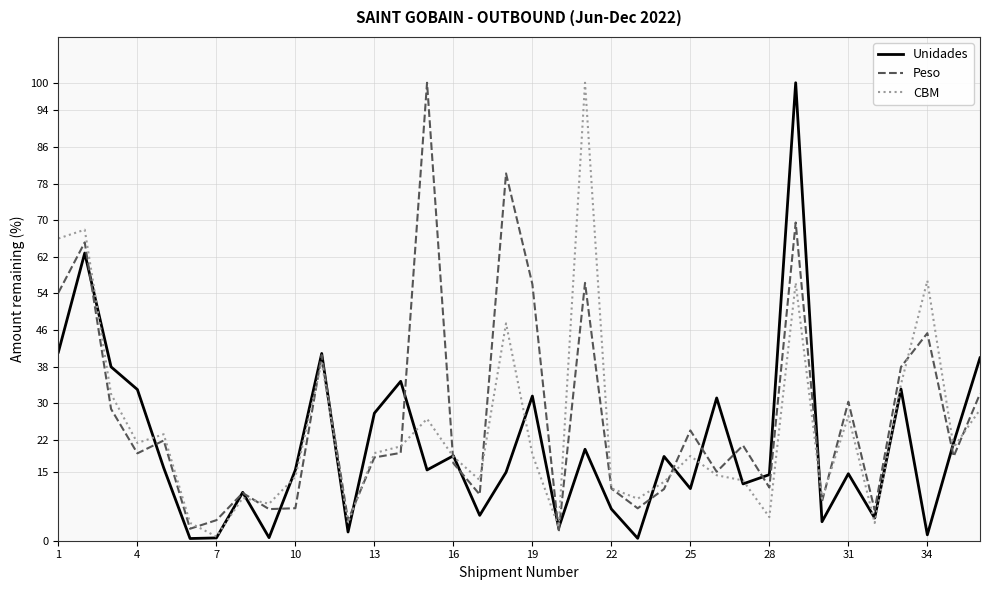

What is the maximum value shown in the chart?

100.0